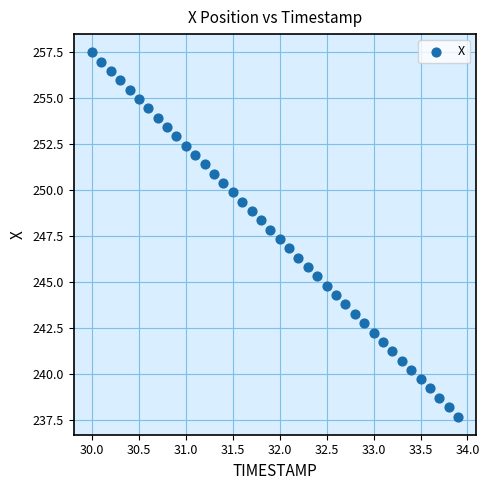

What is the range of X values (max minus min)?

3.9